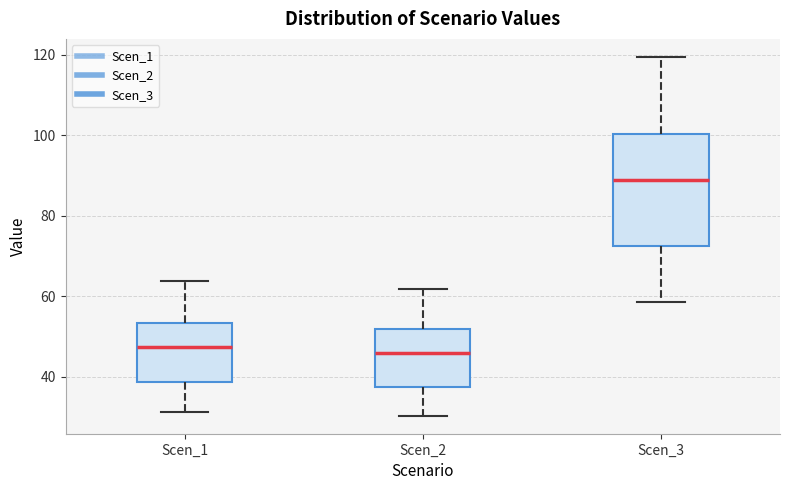

Reading left to right, transcribe this box plot: for each box, give where its median line is, the range the box spans, and where its two whiskers end, as read against the y-axis. The values are not printed on the chart, so give them approximately, as read against the axis.

Scen_1: median 48, box 38 to 54, whiskers 32 to 64
Scen_2: median 46, box 38 to 52, whiskers 30 to 62
Scen_3: median 90, box 72 to 100, whiskers 58 to 120